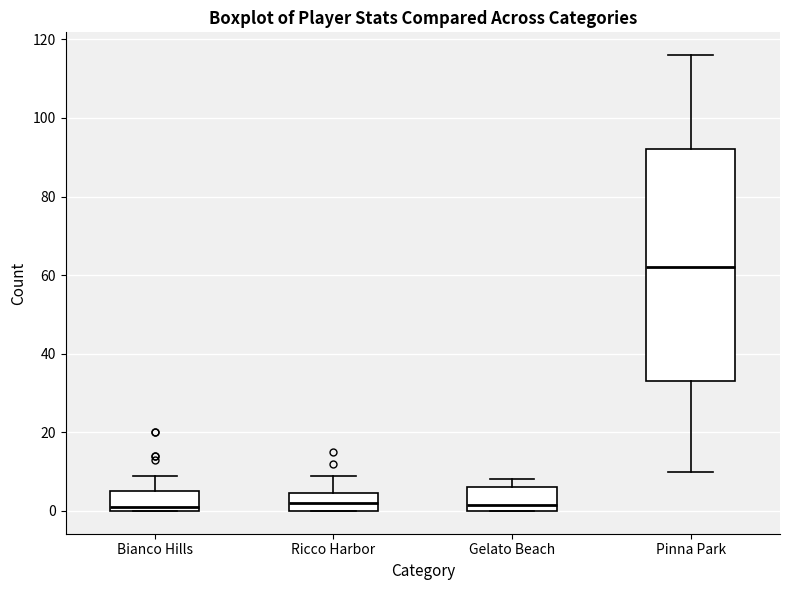

Where is the upper edge of the box for Gelato Beach on the y-axis? The values are not printed on the chart, so give them approximately, as read against the axis.

6